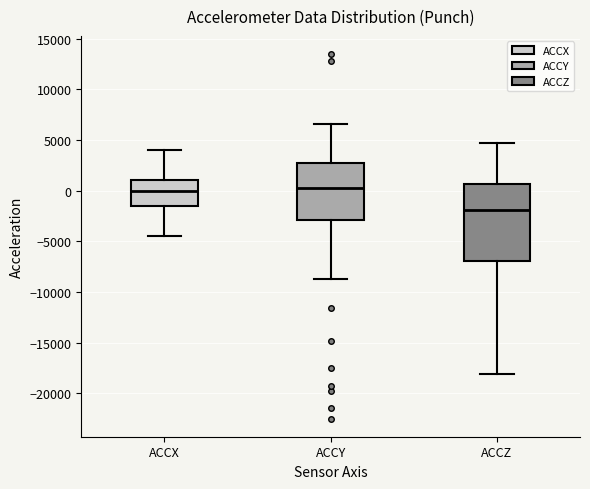

Reading left to right, read every box against the y-axis: the position of its median line, the range the box covers, and the ends of its whiskers. The values are not printed on the chart, so give them approximately, as read against the axis.

ACCX: median 0, box -1500 to 1000, whiskers -4500 to 4000
ACCY: median 500, box -3000 to 3000, whiskers -8500 to 6500
ACCZ: median -2000, box -7000 to 500, whiskers -18000 to 4500